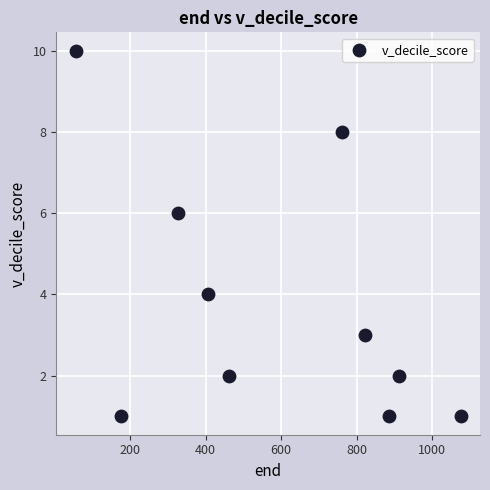

What is the range of X values (max minus min)?

1019